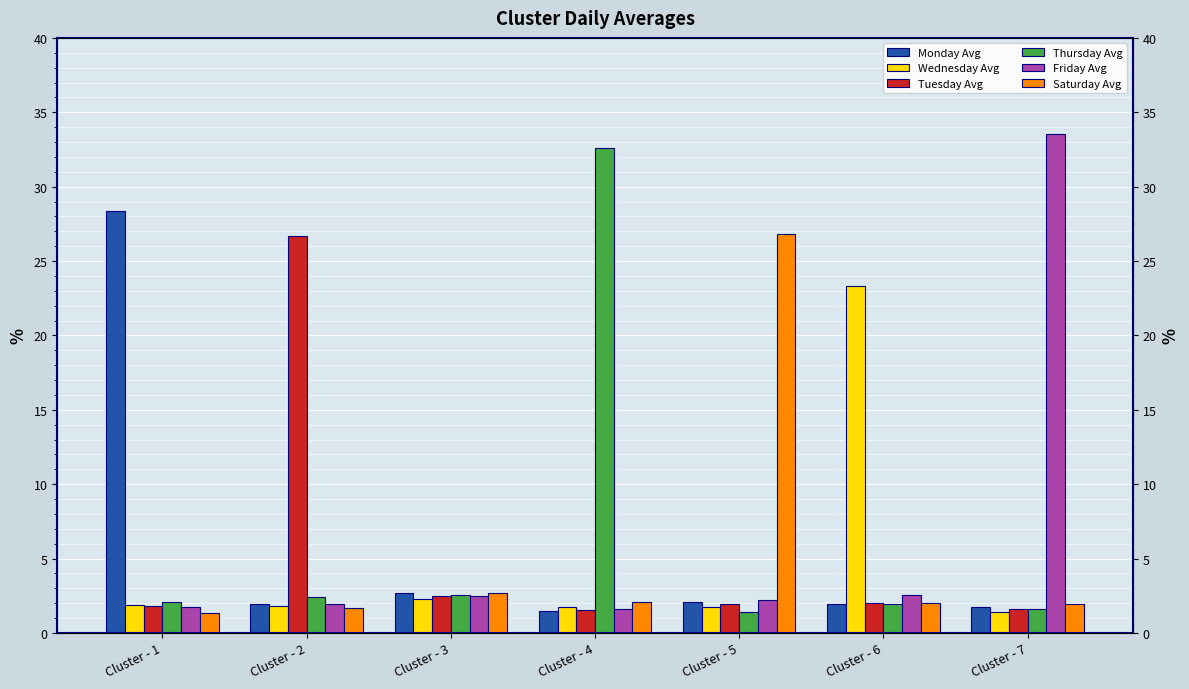

At how many categories does at least one series exceed 0?

7